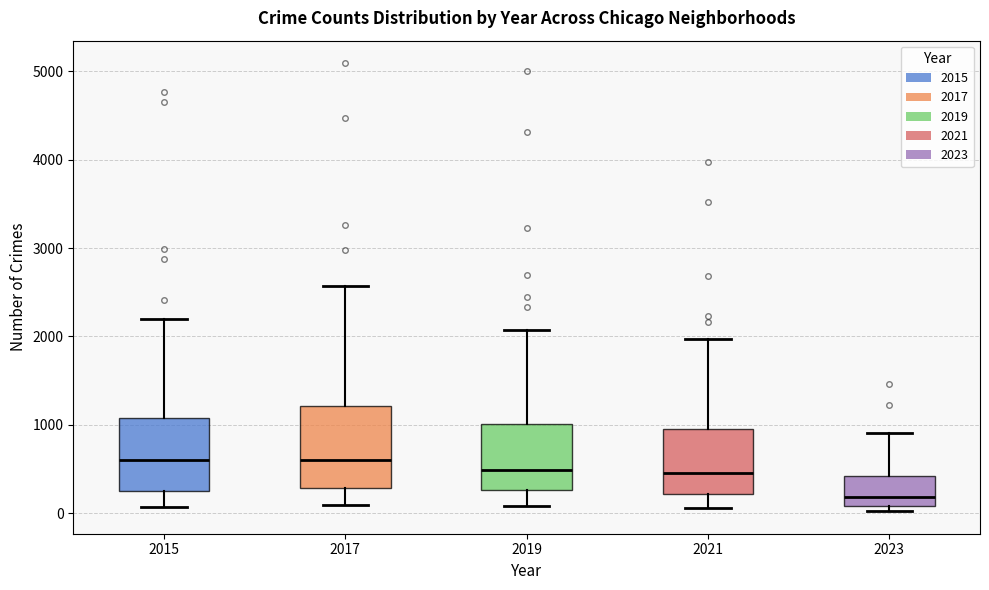

Where does the median line of the box at x = 2017 sit on the y-axis? The values are not printed on the chart, so give them approximately, as read against the axis.

600